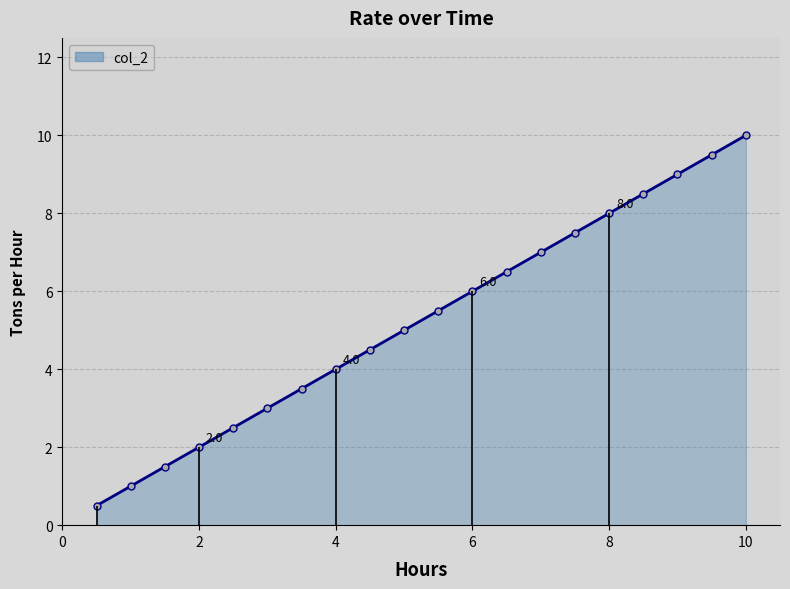

List the labels in order of value, largest first.

10.0, 9.5, 9.0, 8.5, 8.0, 7.5, 7.0, 6.5, 6.0, 5.5, 5.0, 4.5, 4.0, 3.5, 3.0, 2.5, 2.0, 1.5, 1.0, 0.5